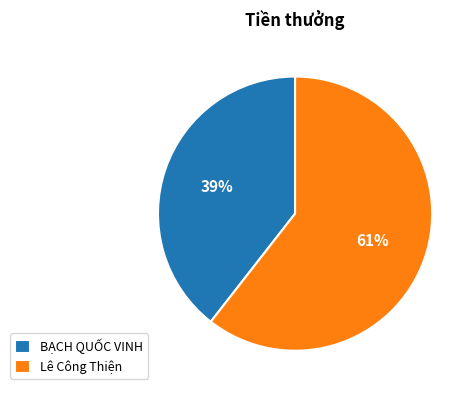

Does BẠCH QUỐC VINH represent more than half of the total?

No